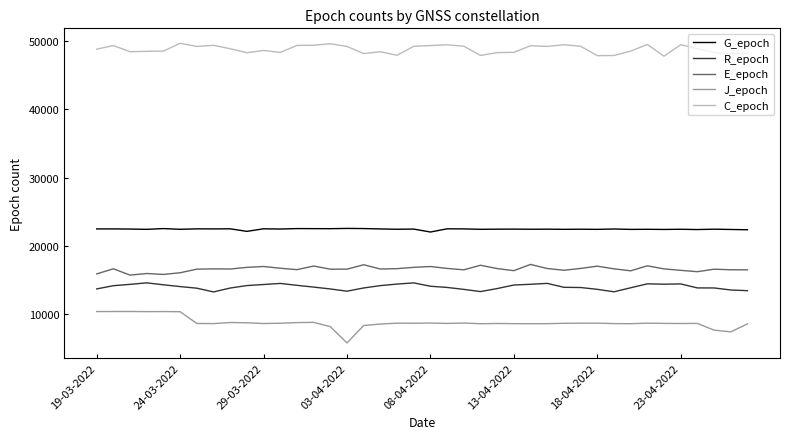

In E_epoch, how many points are higher than both neighbors (excluding endpoints)?

12